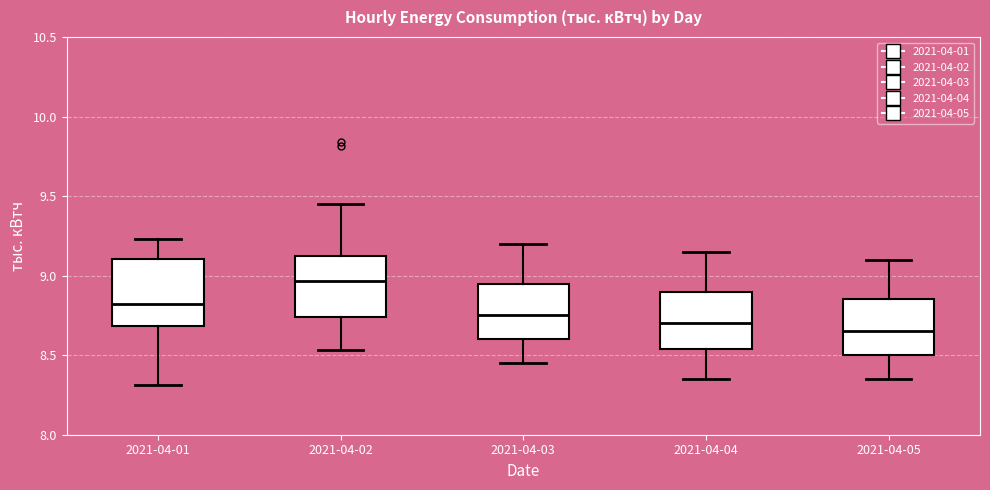

Reading left to right, read every box against the y-axis: the position of its median line, the range the box covers, and the ends of its whiskers. The values are not printed on the chart, so give them approximately, as read against the axis.

2021-04-01: median 8.80, box 8.70 to 9.10, whiskers 8.30 to 9.25
2021-04-02: median 8.95, box 8.75 to 9.10, whiskers 8.55 to 9.45
2021-04-03: median 8.75, box 8.60 to 8.95, whiskers 8.45 to 9.20
2021-04-04: median 8.70, box 8.55 to 8.90, whiskers 8.35 to 9.15
2021-04-05: median 8.65, box 8.50 to 8.85, whiskers 8.35 to 9.10